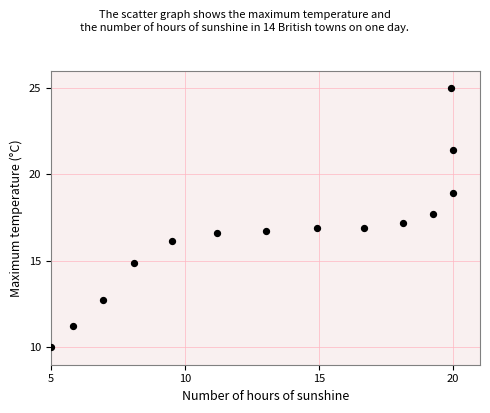

What is the range of X values (max minus min)?

15.0